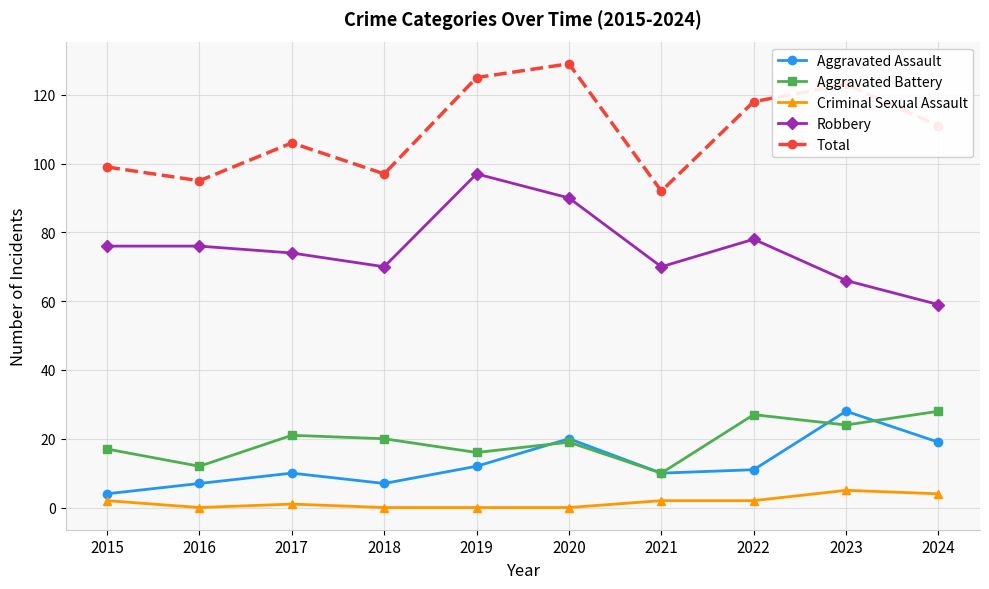

Which series has the largest total across all categories?

Total